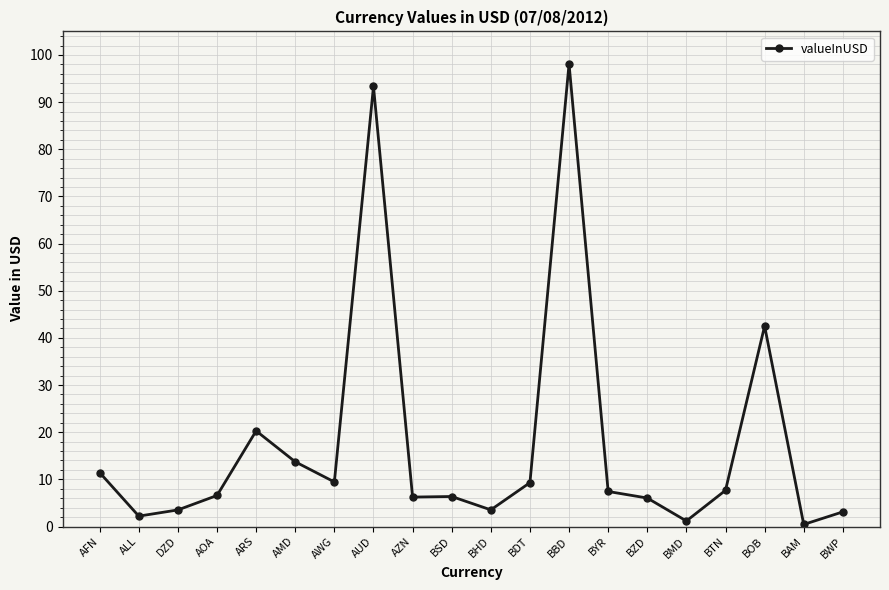

What is the change in value from ARS to BMD?

-19.1